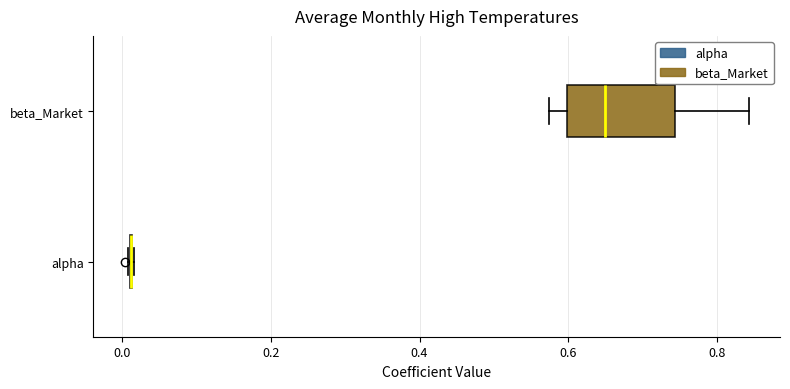

Comparing the boxes themselves (not the whiskers), which one is the widest?

beta_Market